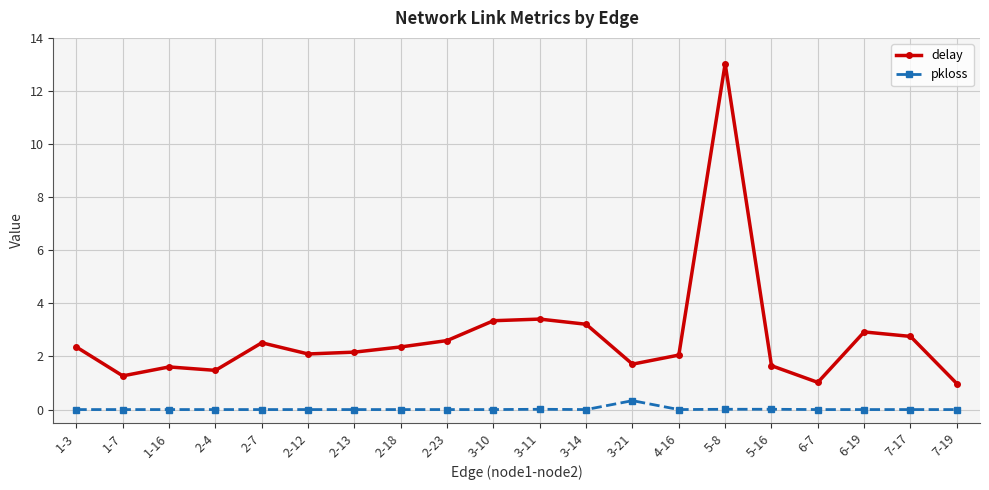

True or false: delay and pkloss cross at least once.

False